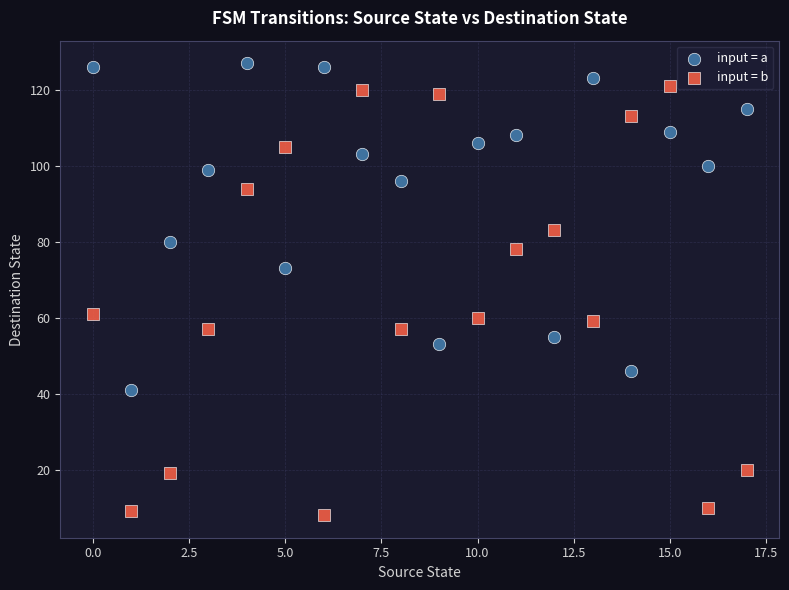

Which series reaches the minimum Y coordinate?

input = b